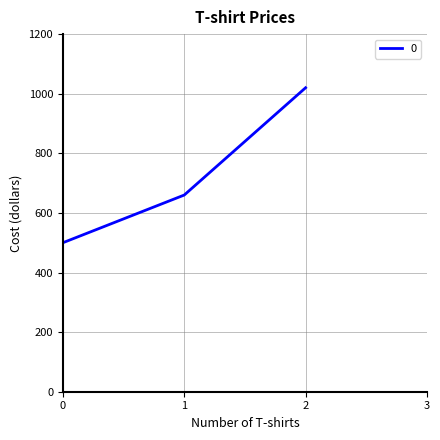

Rank the categories by value from lowest to highest.

0, 1, 2